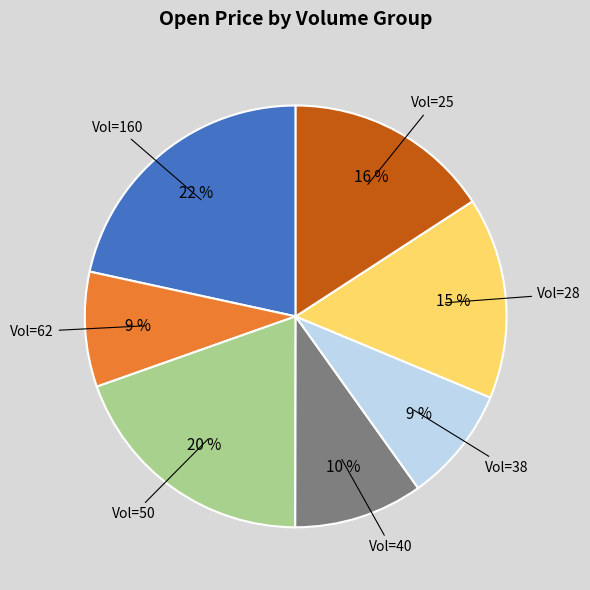

Does any single category account for the majority?

No